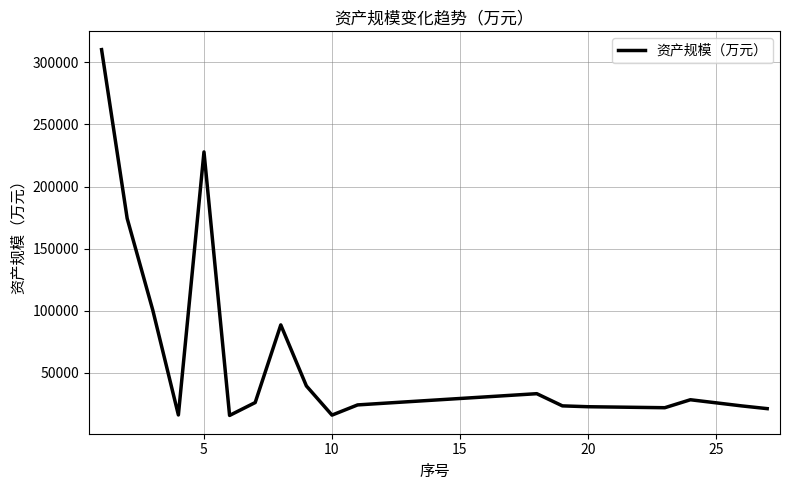

What is the greatest value displayed?

310154